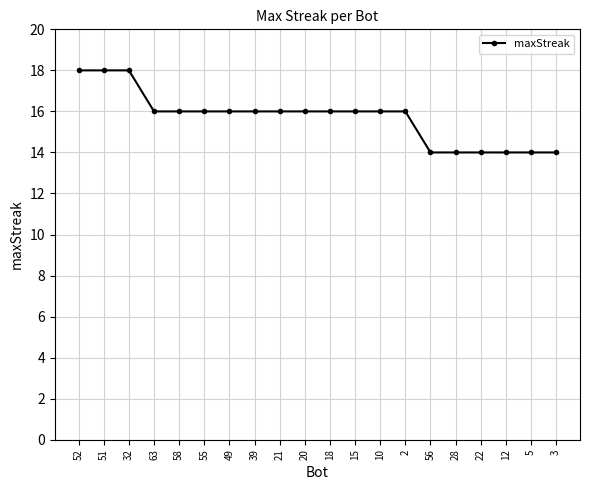

What is the greatest value displayed?

18